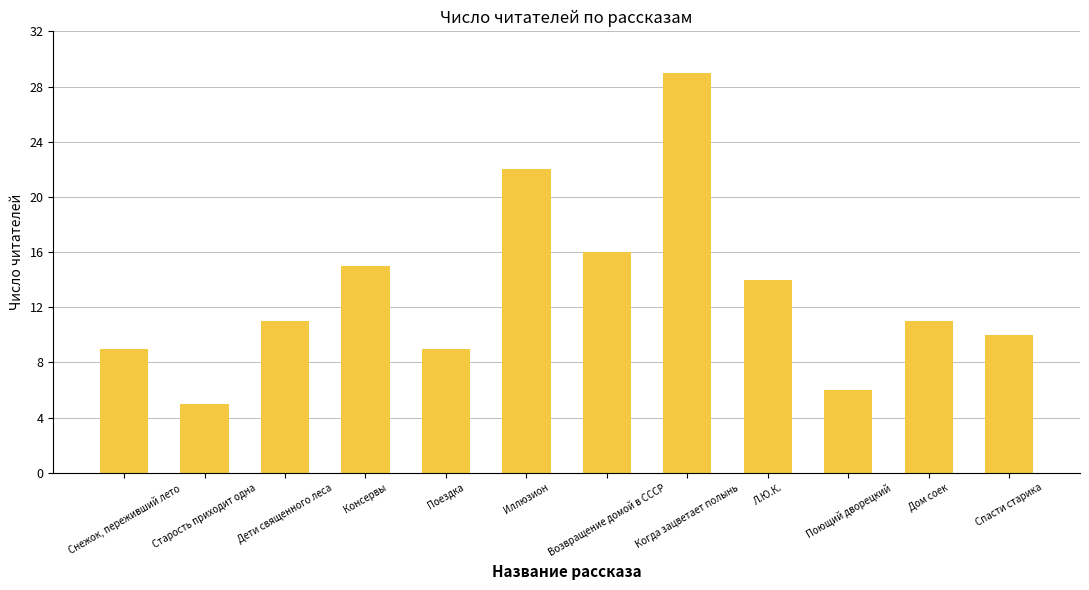

Which category has the lowest value across all series?

Старость приходит одна